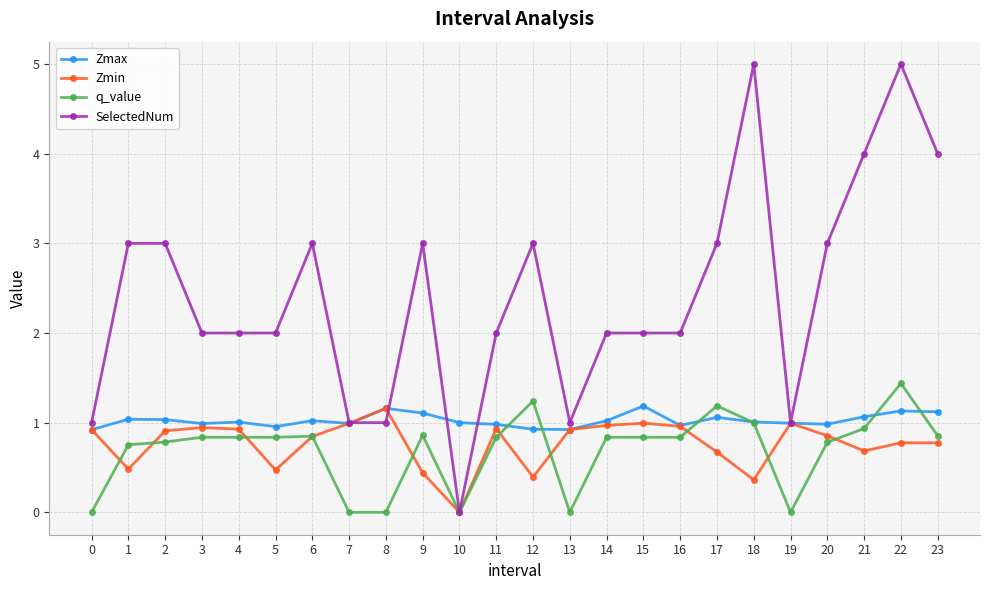

How many SelectedNum values are between 2 and 3?

14